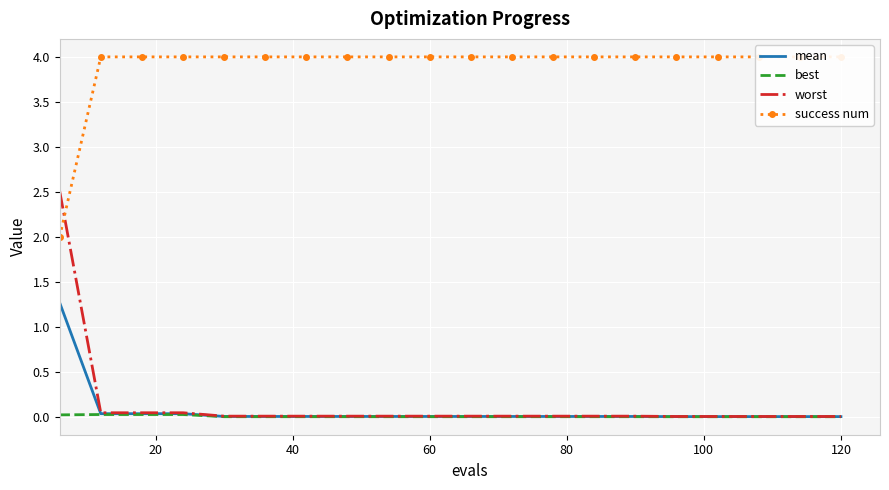

True or false: worst has more than 0 interior local peaks.

False